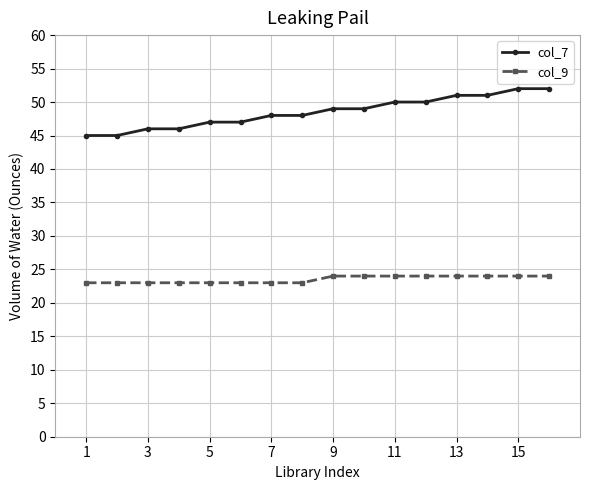

What is the maximum value for col_9?

24